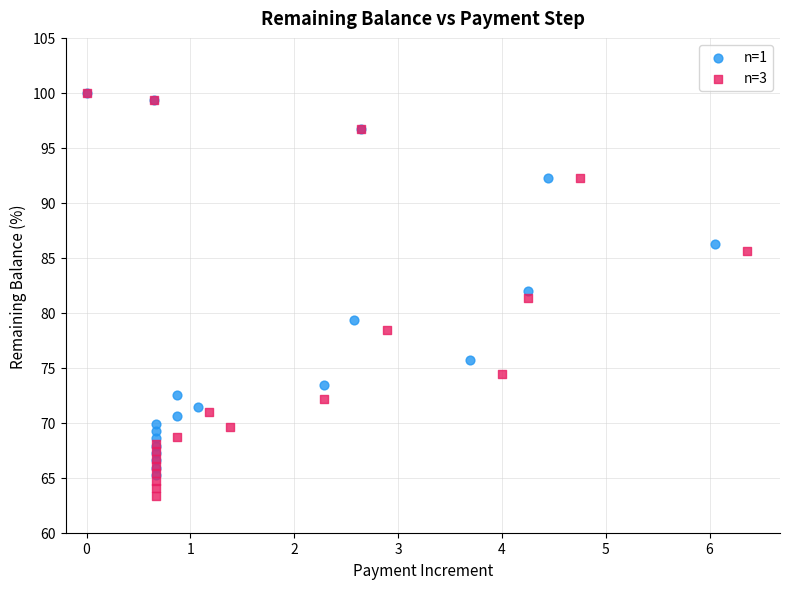

What are all the series names shown in the legend?

n=1, n=3